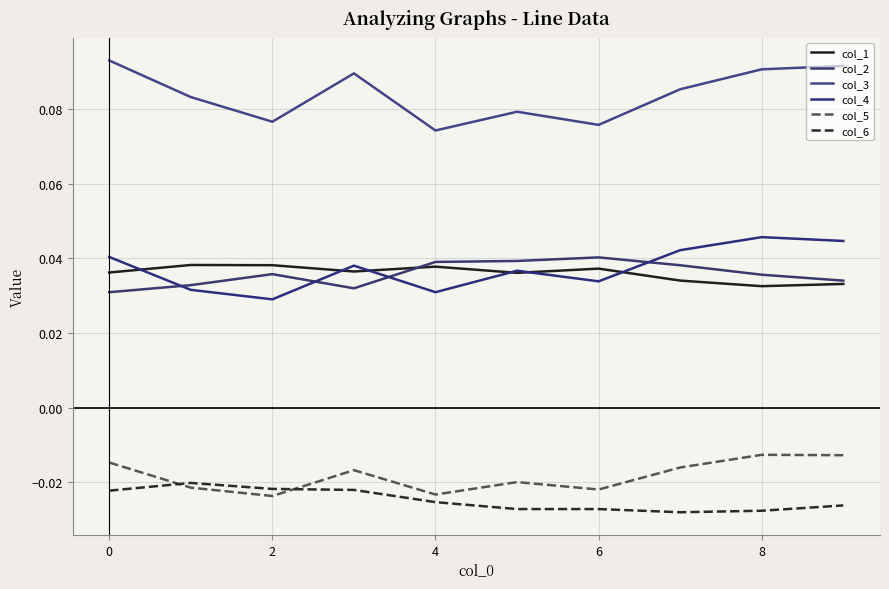

At how many categories does at least one series exceed 0?

10